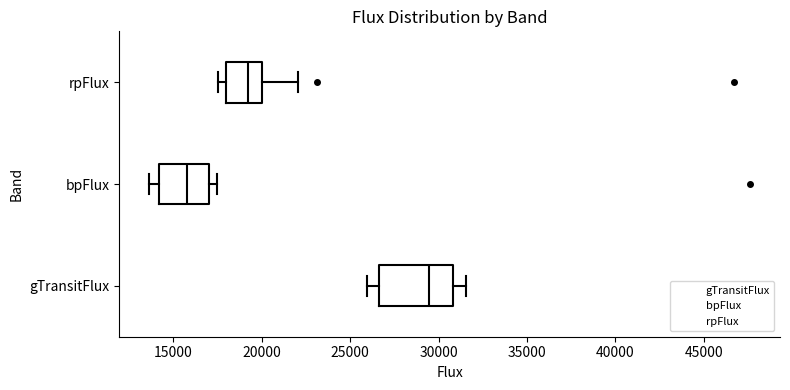

Which box is the widest, from its left edge to its right edge?

gTransitFlux